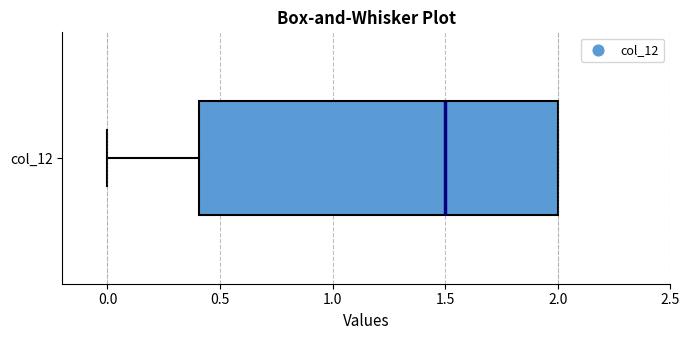

Transcribe this box plot: give where the median line is, the range the box spans, and where the two whiskers end, as read against the x-axis. The values are not printed on the chart, so give them approximately, as read against the axis.

median 1.5, box 0.4 to 2.0, whiskers 0.0 to 2.0